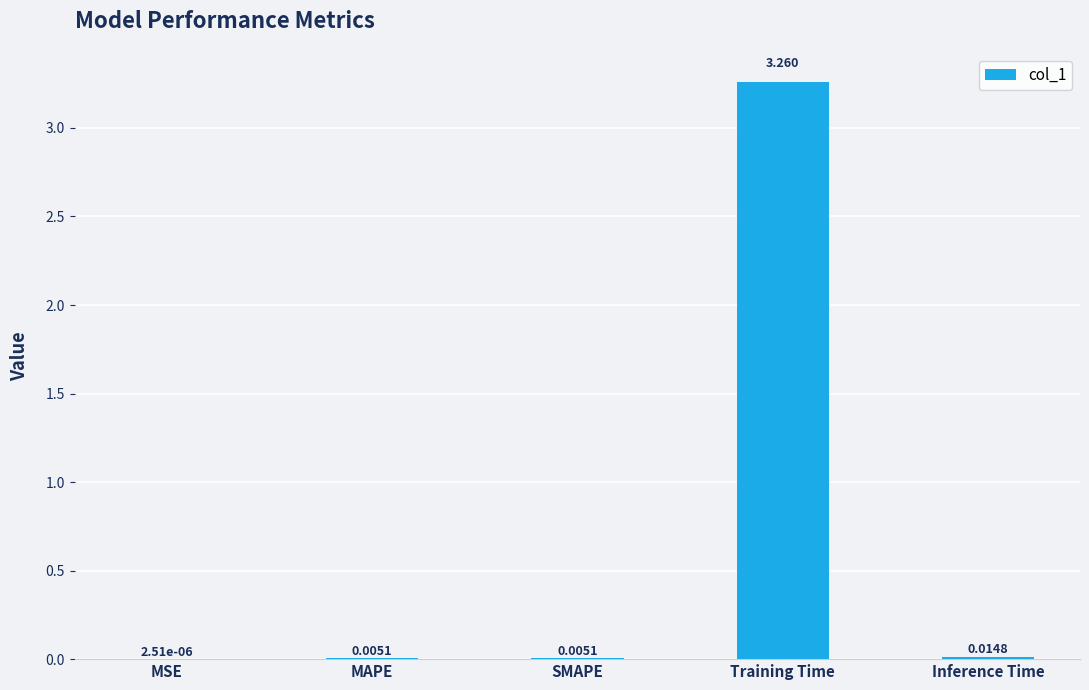

Where is the data nearest to the value 1?

Inference Time